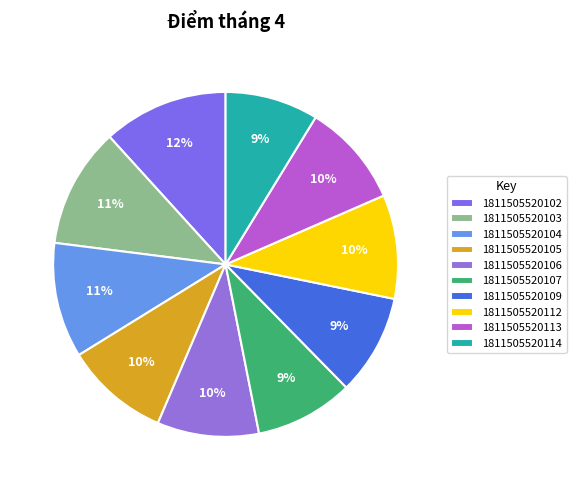

How many segments does this pie chart have?

10